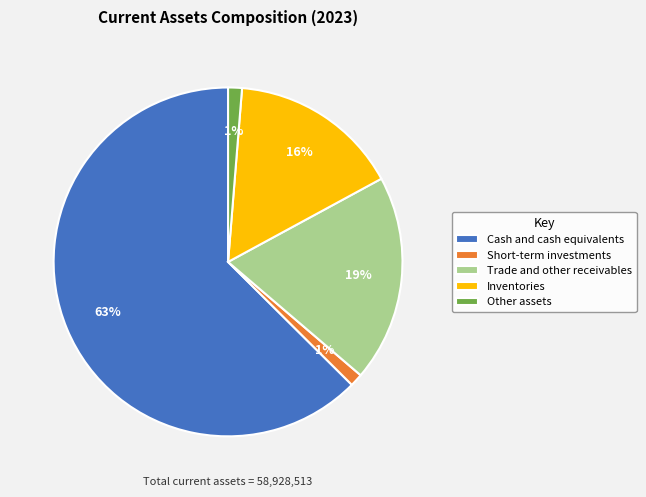

To the nearest percent, what portion does Short-term investments represent?

1%